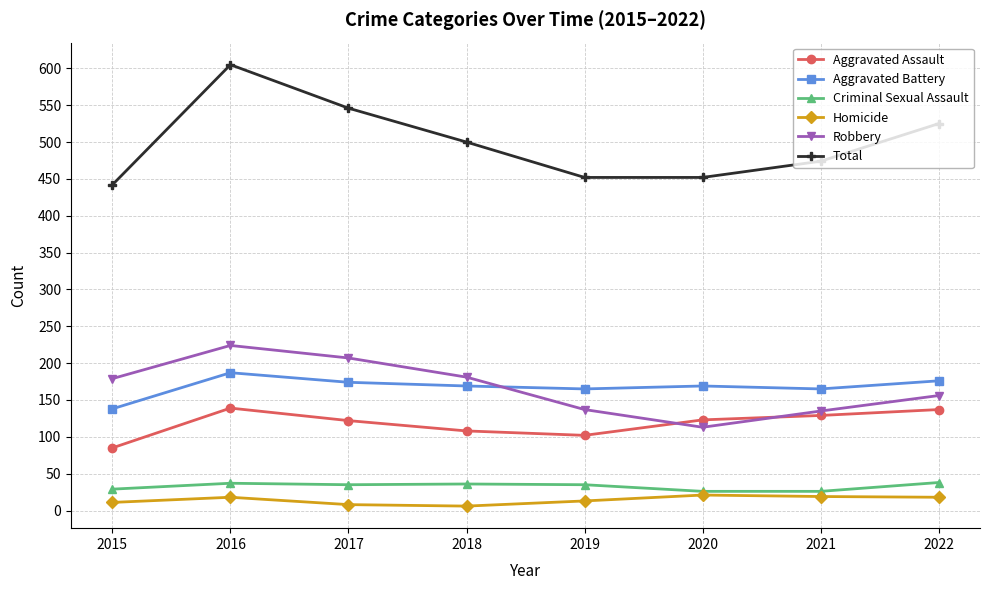

How many lines are shown in the chart?

6